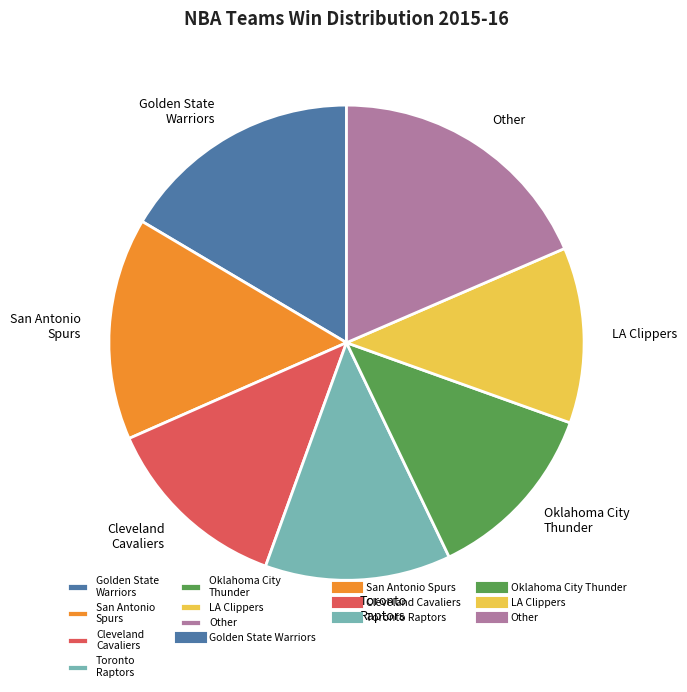

Approximately how many times larger is the value at Toronto Raptors compared to Cleveland Cavaliers?

1.0